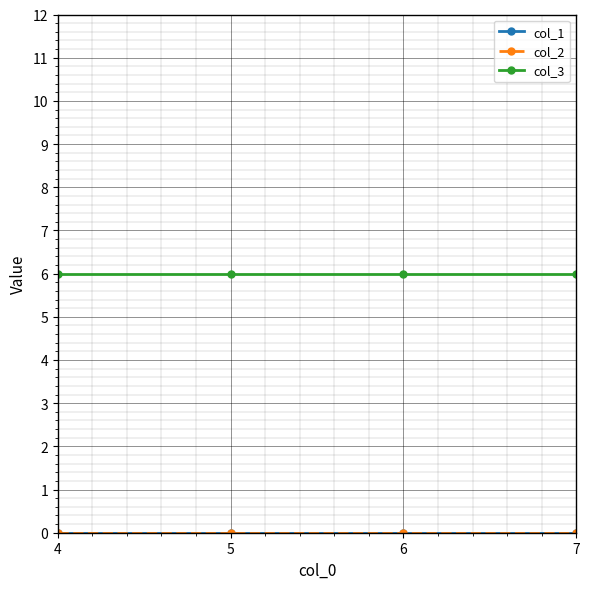

Does the chart have visible grid lines?

Yes